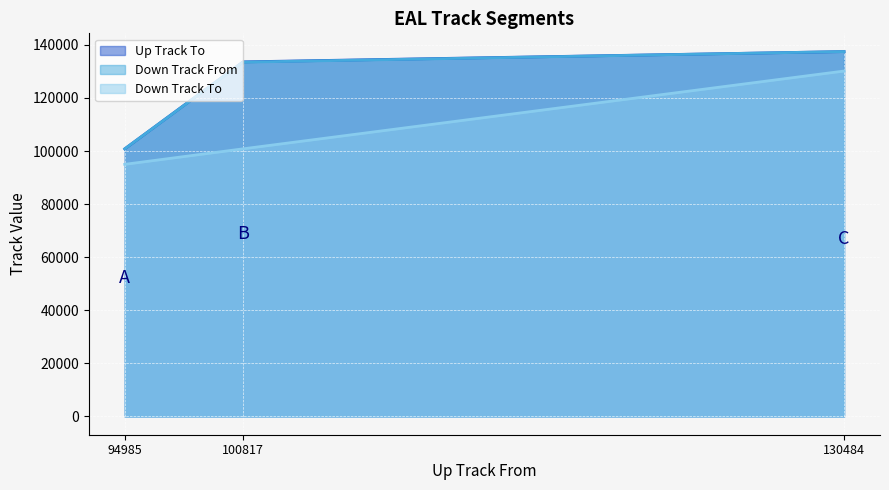

Reading left to right, transcribe all the data shown in this chart.

Up Track To: 100817	133583	137460
Down Track From: 100816	133478	137461
Down Track To: 94985	100816	130129